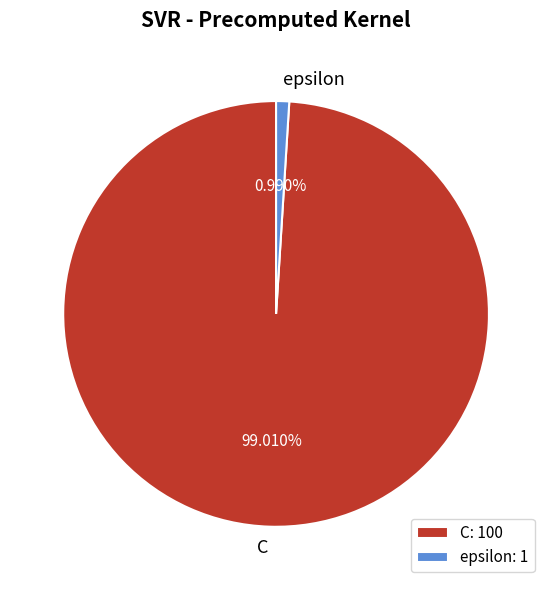

Count the number of slices in the pie.

2